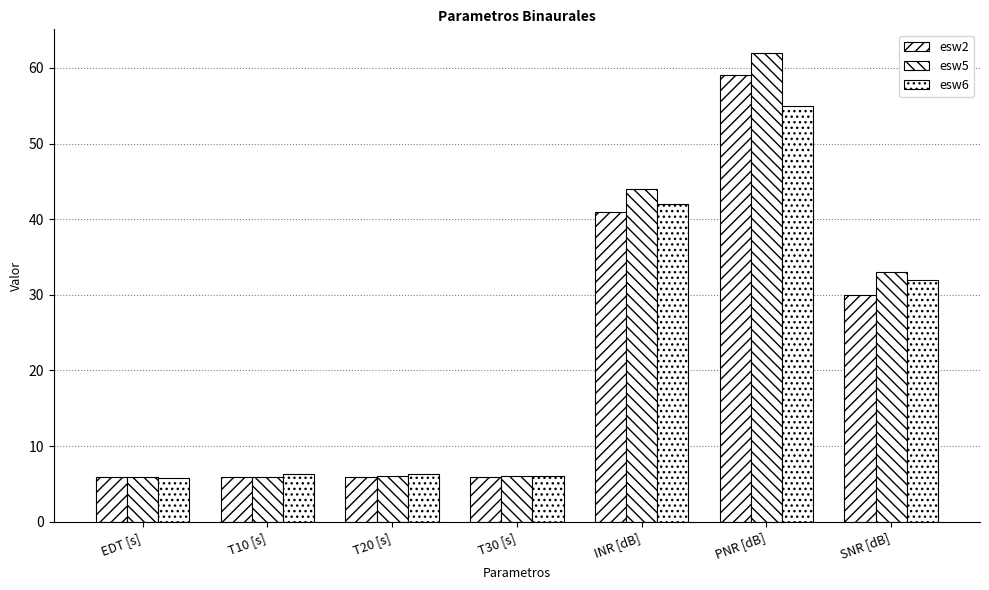

Count the number of categories in the chart.

7